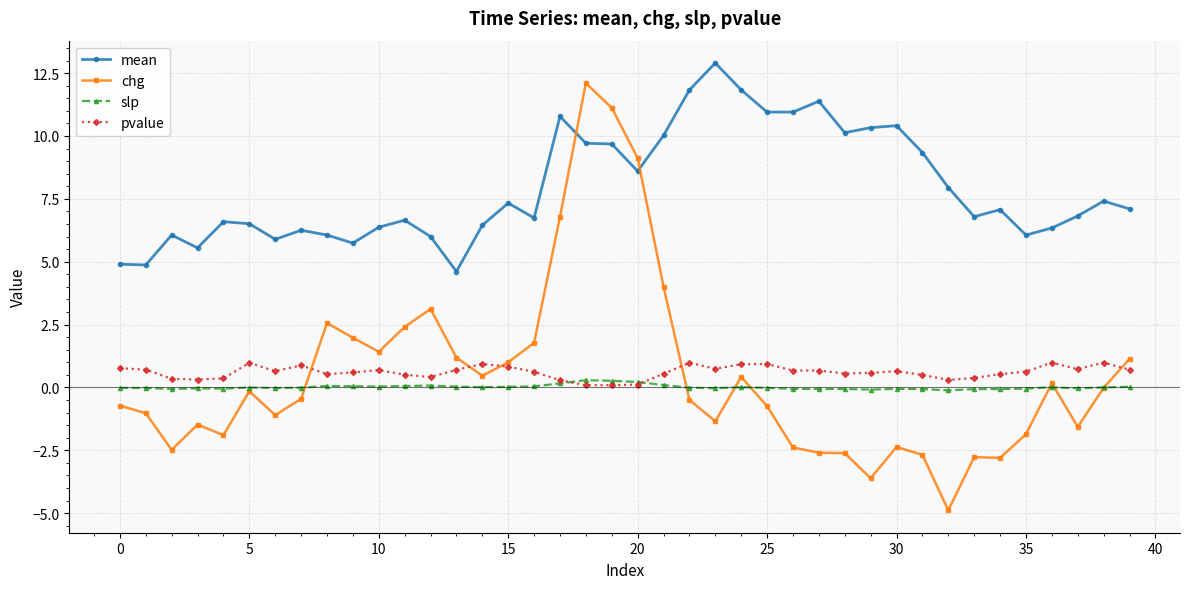

What are all the series names shown in the legend?

mean, chg, slp, pvalue